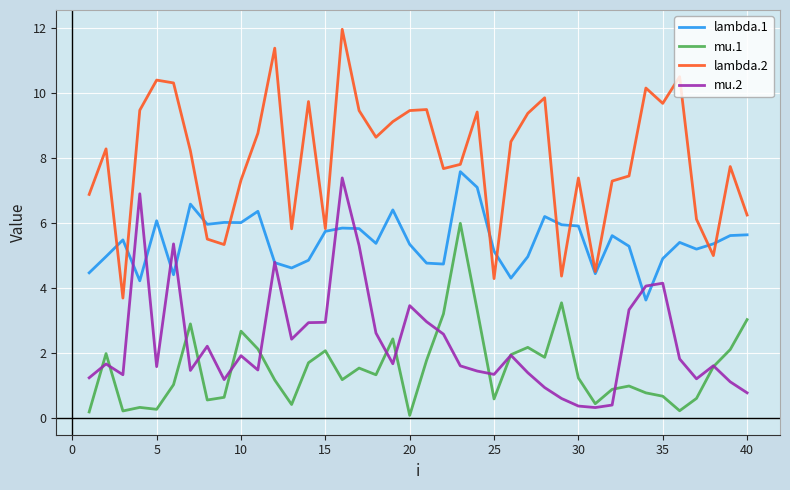

What is the maximum value shown in the chart?

11.9